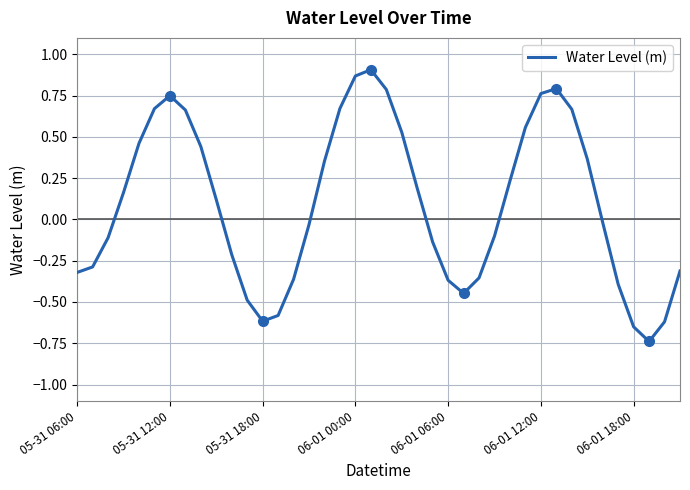

What is the difference between the maximum and minimum values?

1.6